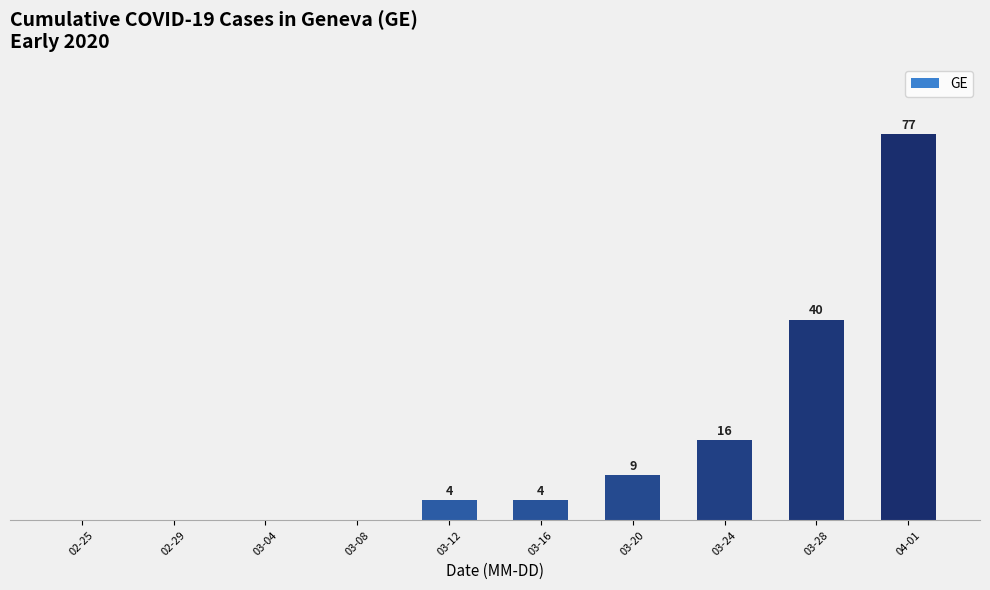

At which label is the value closest to 38?

03-28